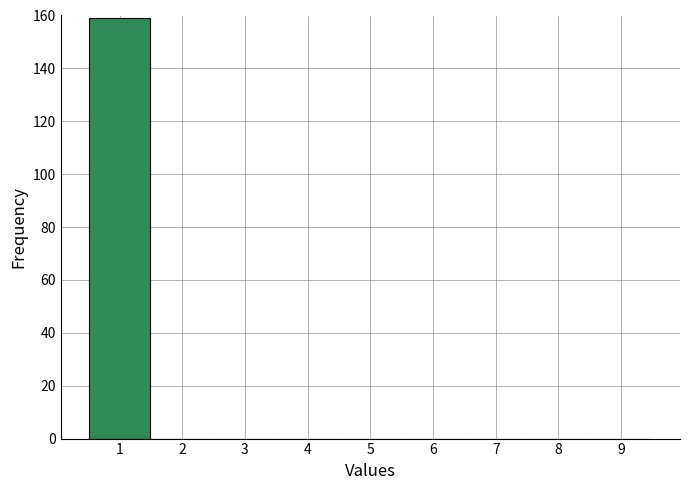

Reading left to right, list every bar in this chart as the range it spans on the x-axis followed by its height. The values are not printed on the chart, so give them approximately, as read against the axis.

0.5 to 1.5: 160
1.5 to 2.5: 0
2.5 to 3.5: 0
3.5 to 4.5: 0
4.5 to 5.5: 0
5.5 to 6.5: 0
6.5 to 7.5: 0
7.5 to 8.5: 0
8.5 to 9.5: 0